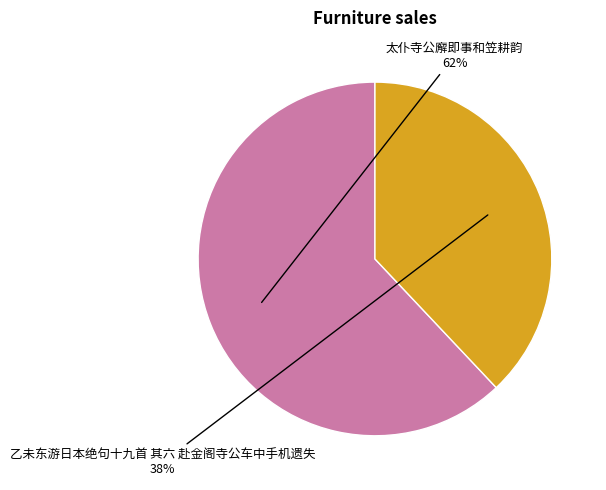

Is it true that 乙未东游日本绝句十九首 其六 赴金阁寺公车中手机遗失 is 27% of the pie?

False